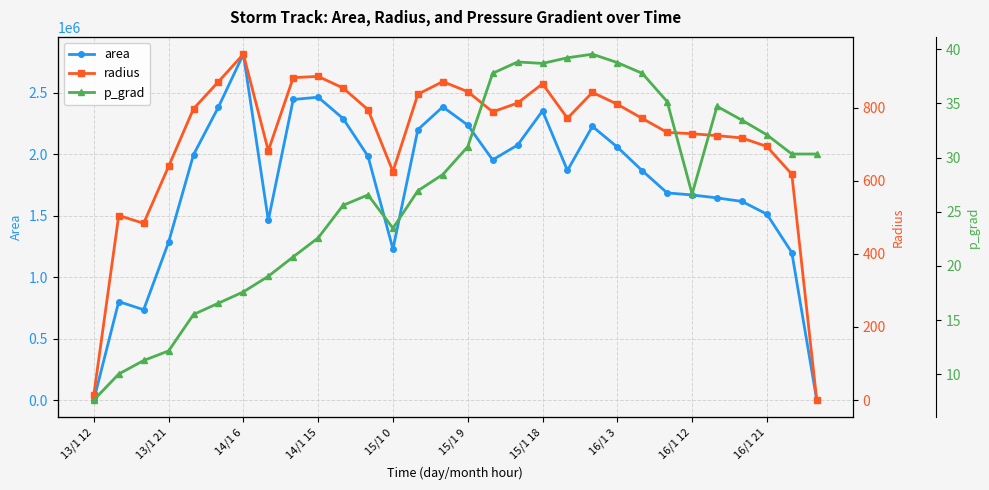

Rank the series by their maximum value, from lowest to highest.

p_grad, radius, area